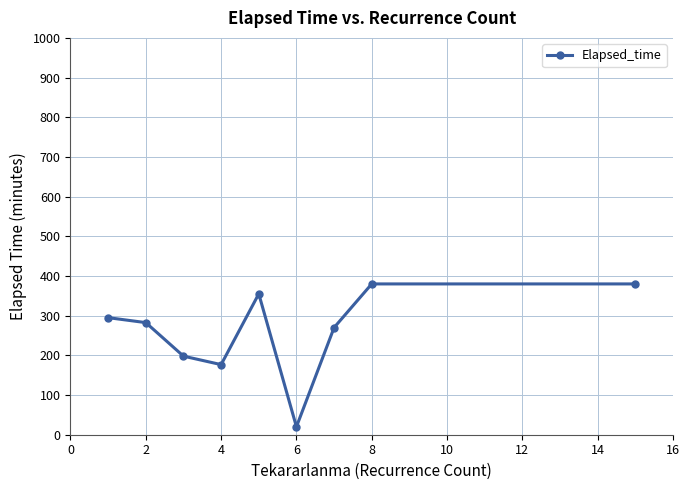

What is the sum of all values?

2357.2